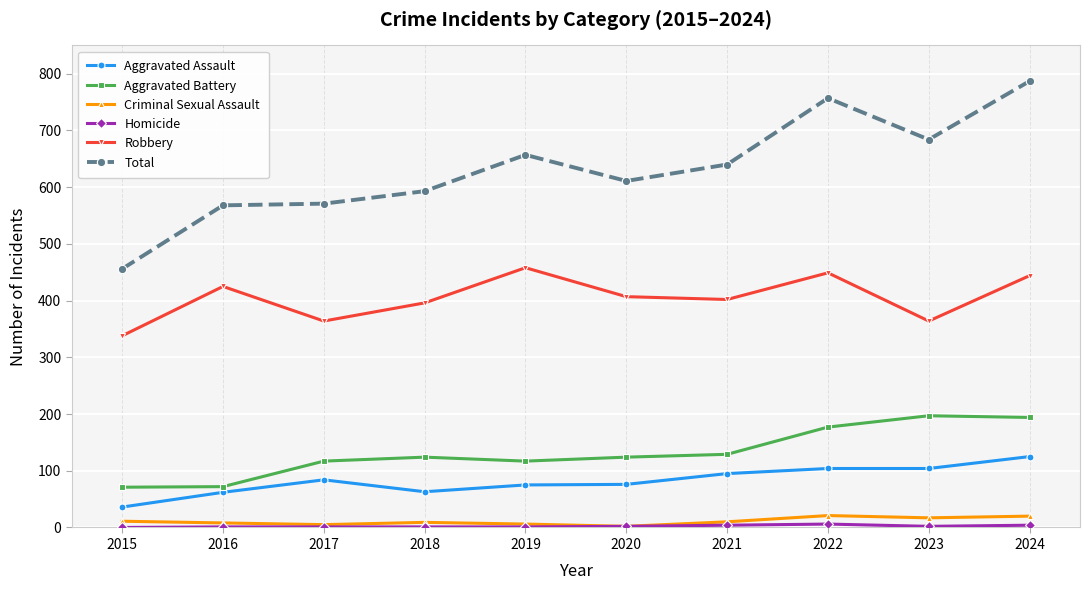

True or false: Aggravated Battery has a value of 117 at 2017.

True